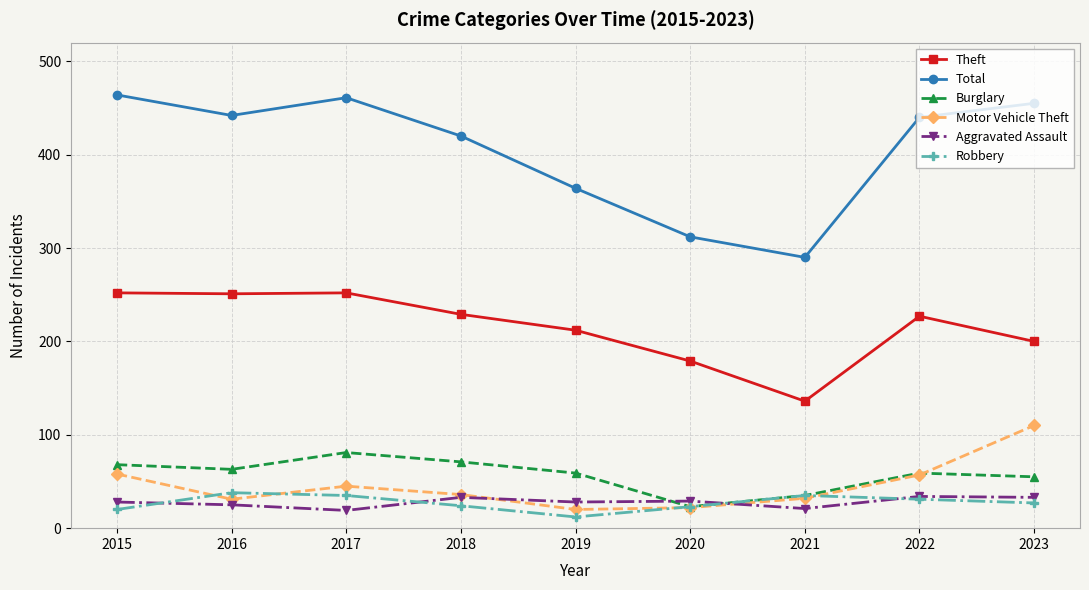

True or false: Burglary has more than 0 points higher than both neighbors.

True